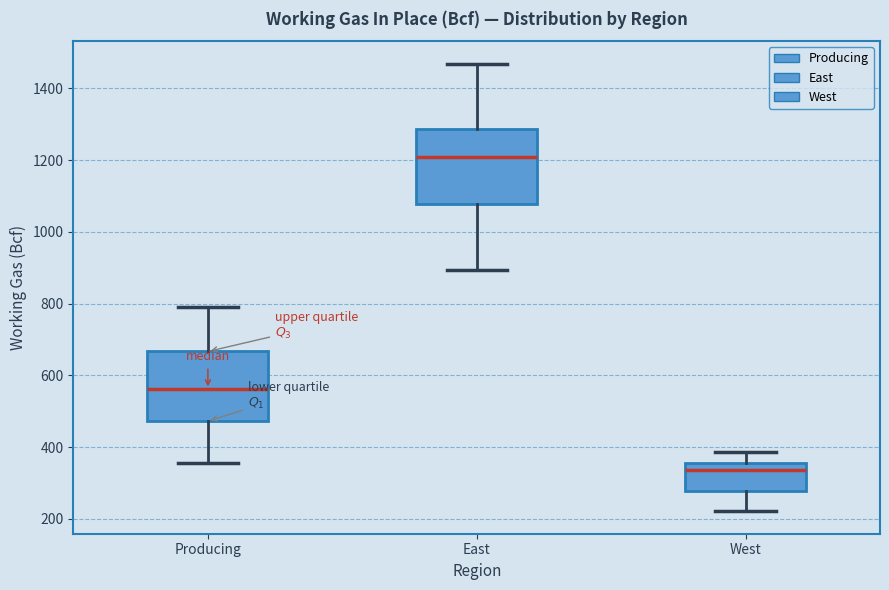

Reading left to right, transcribe this box plot: for each box, give where its median line is, the range the box spans, and where its two whiskers end, as read against the y-axis. The values are not printed on the chart, so give them approximately, as read against the axis.

Producing: median 560, box 480 to 660, whiskers 360 to 800
East: median 1200, box 1080 to 1280, whiskers 900 to 1460
West: median 340, box 280 to 360, whiskers 220 to 380